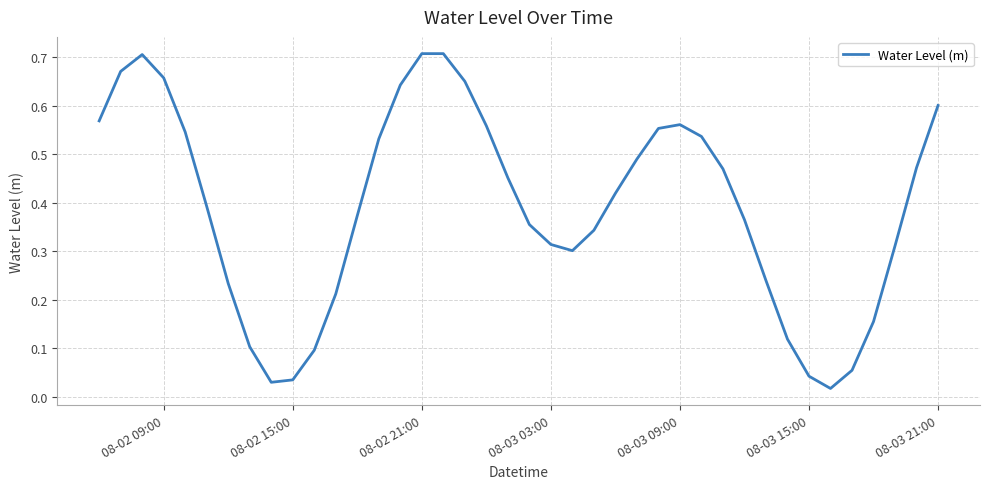

Reading left to right, list all the values displayed in this chart.

0.6	0.7	0.7	0.7	0.5	0.4	0.2	0.1	0.0	0.0	0.1	0.2	0.4	0.5	0.6	0.7	0.7	0.7	0.6	0.5	0.4	0.3	0.3	0.3	0.4	0.5	0.6	0.6	0.5	0.5	0.4	0.2	0.1	0.0	0.0	0.1	0.2	0.3	0.5	0.6